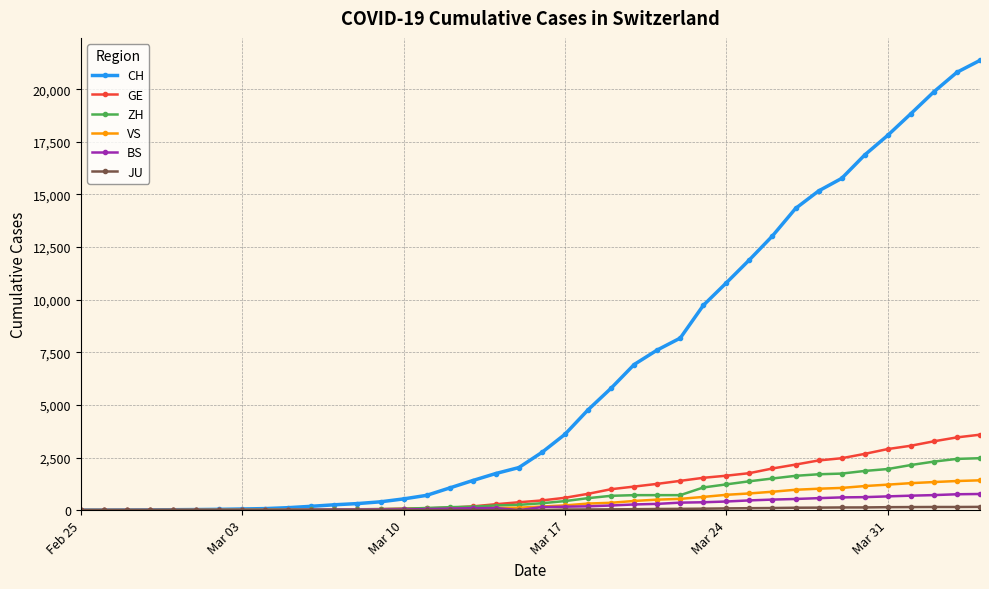

What is the maximum value shown in the chart?

21368